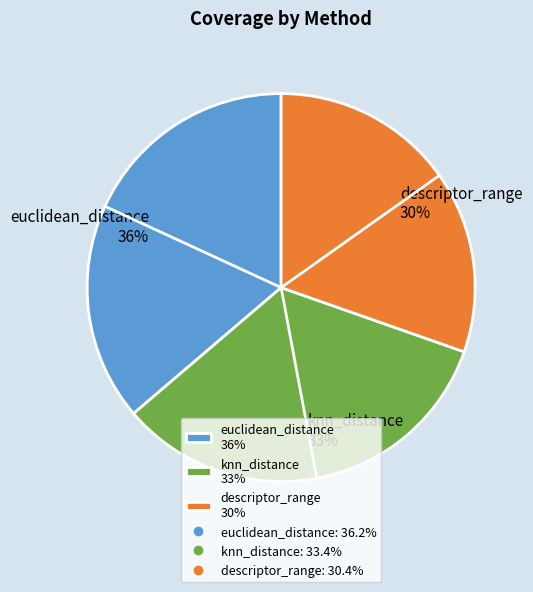

Rank the categories by value from lowest to highest.

descriptor_range, knn_distance, euclidean_distance